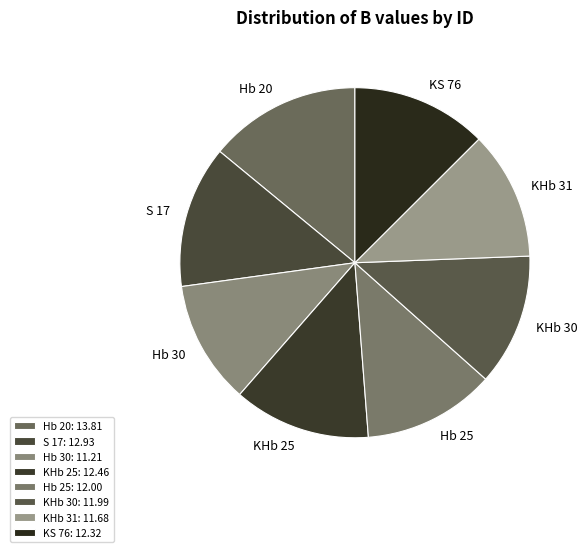

Which slice is the largest?

Hb 20